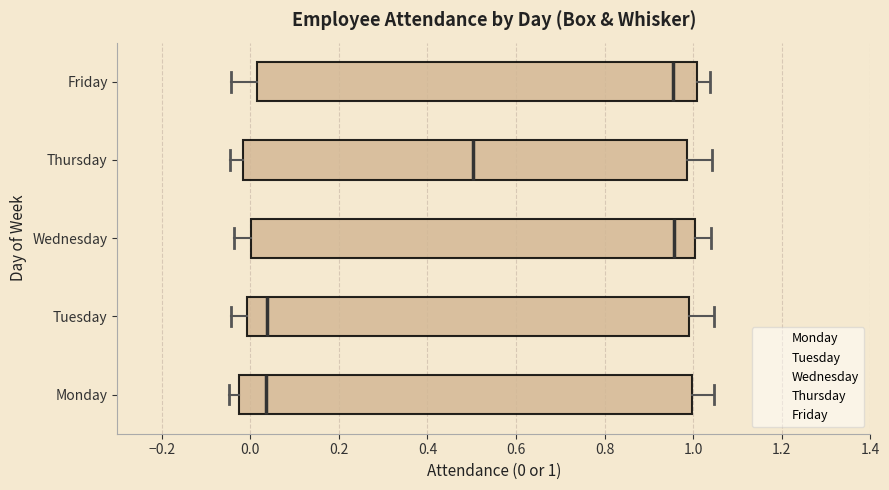

Where does the left whisker of the box for Thursday end on the x-axis? The values are not printed on the chart, so give them approximately, as read against the axis.

-0.04